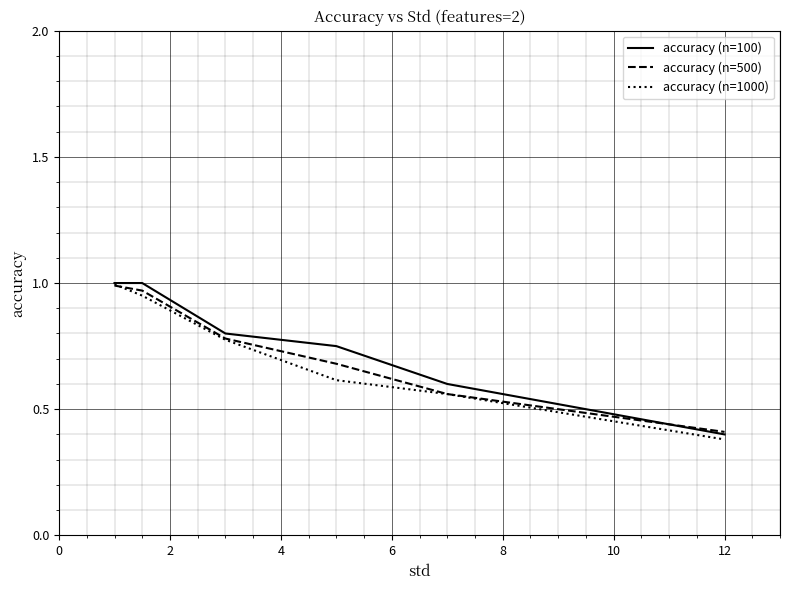

Which series has the largest total across all categories?

accuracy (n=100)